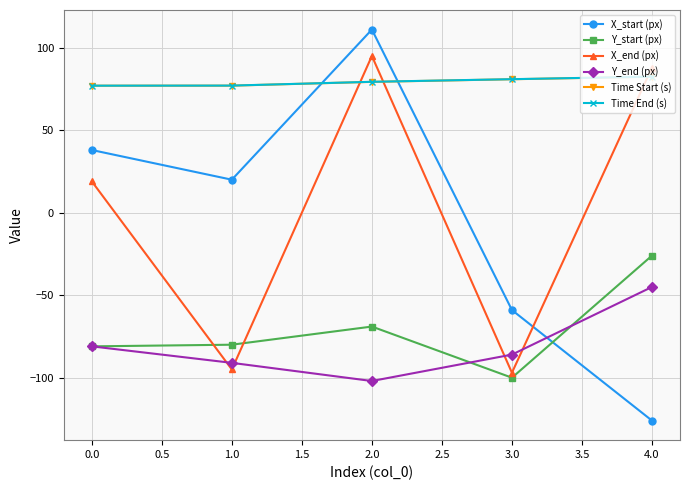

At which category is the sum across all series the highest?

2.0